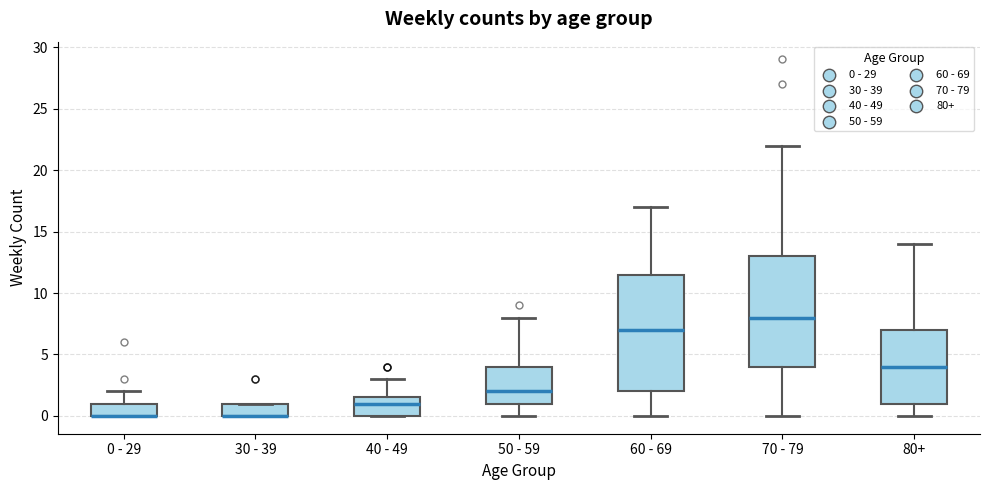

Which box is the tallest, from its lower edge to its upper edge?

60 - 69